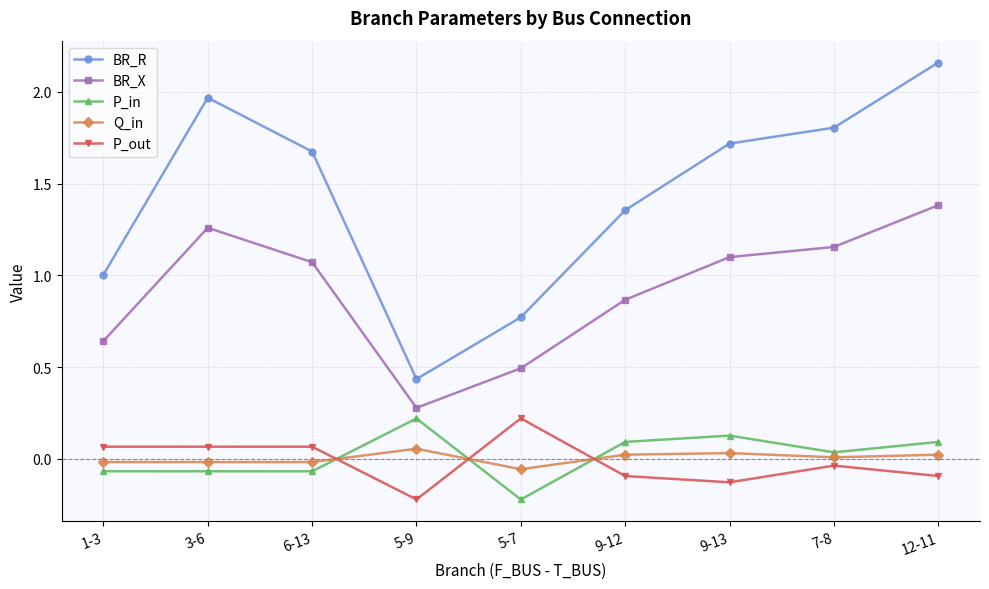

True or false: BR_X has more than 1 interior local peaks.

False